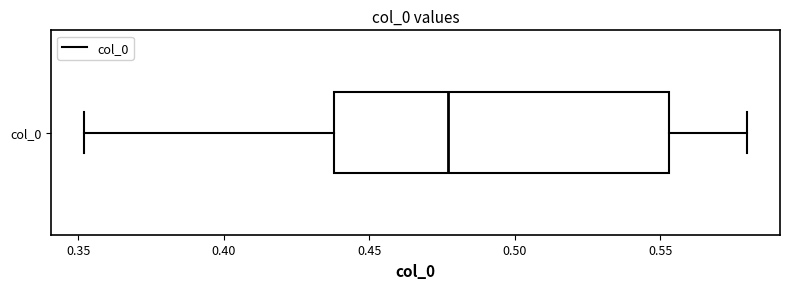

Transcribe this box plot: give where the median line is, the range the box spans, and where the two whiskers end, as read against the x-axis. The values are not printed on the chart, so give them approximately, as read against the axis.

median 0.475, box 0.440 to 0.555, whiskers 0.350 to 0.580